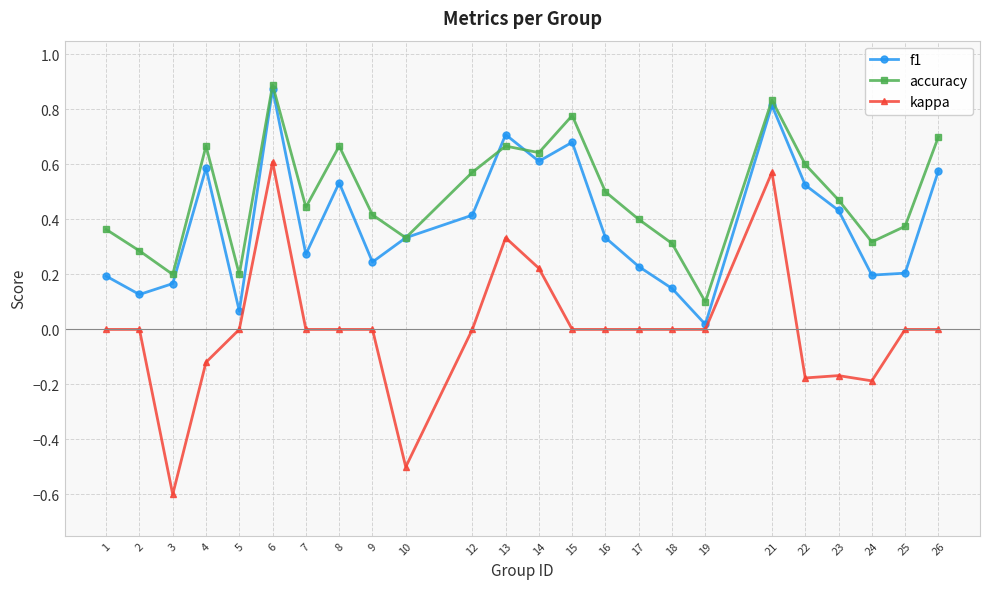

How many lines are shown in the chart?

3